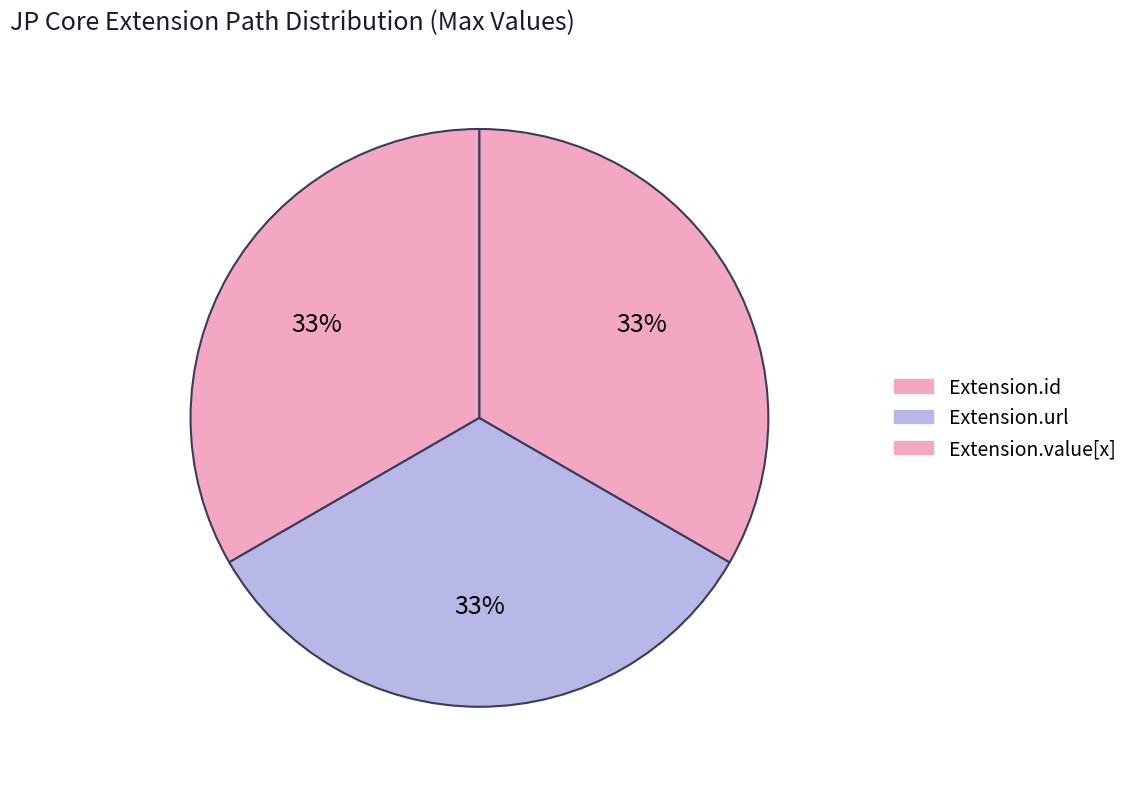

Is Extension.url the majority of the pie?

No